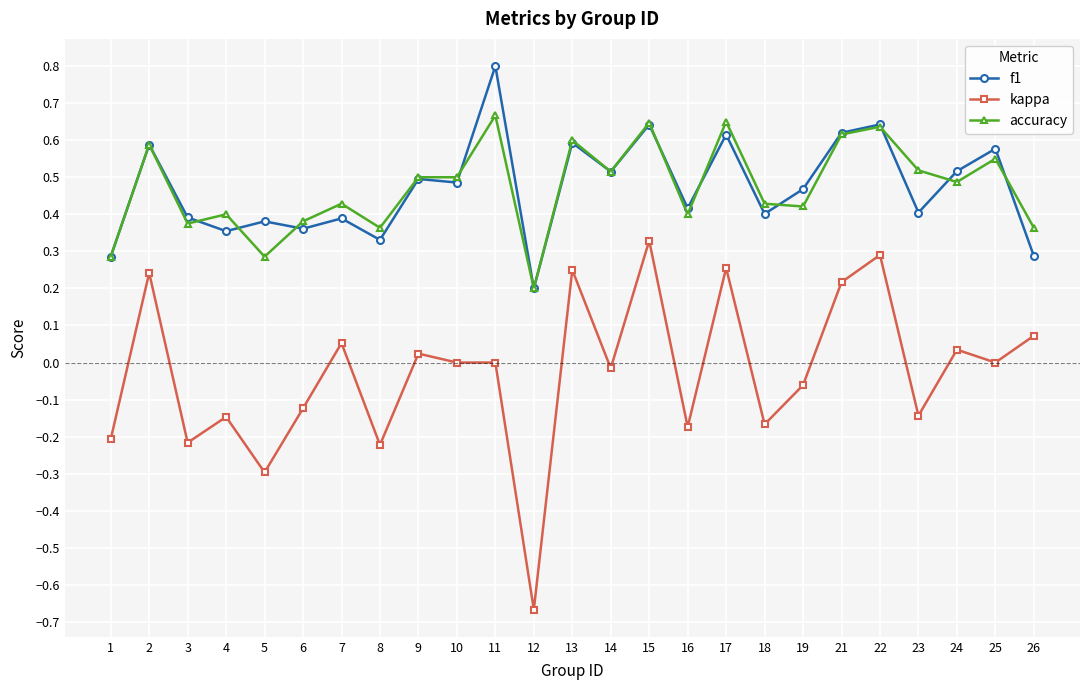

True or false: kappa and accuracy cross at least once.

False